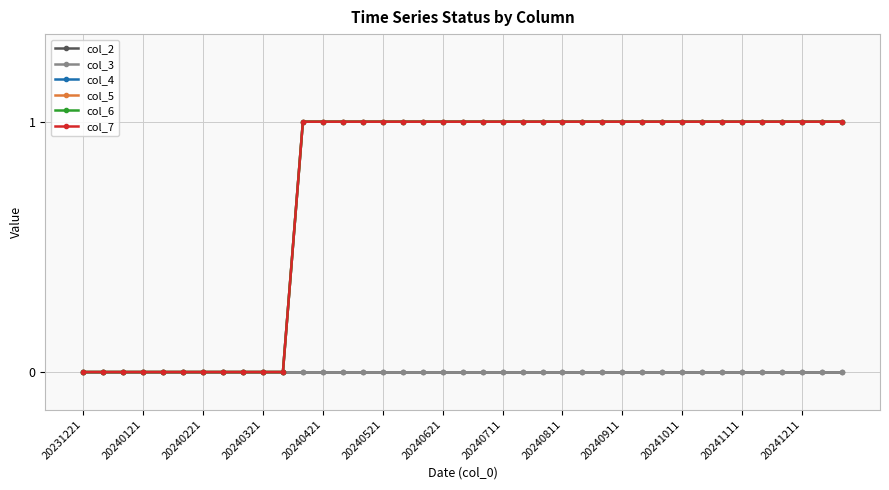

Which category has the lowest value in the col_6 series?

20231221